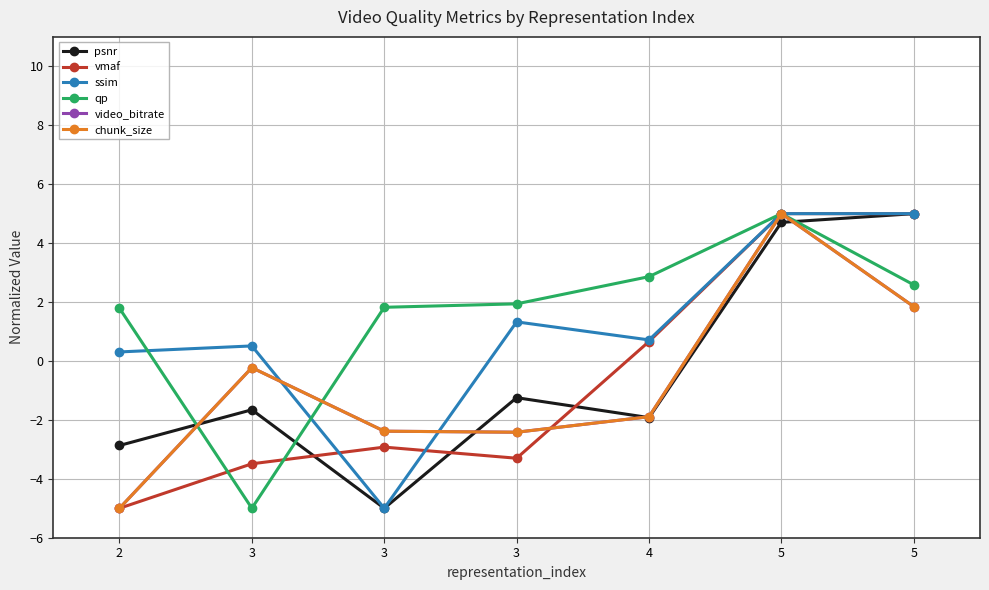

True or false: qp and psnr intersect in this chart.

True